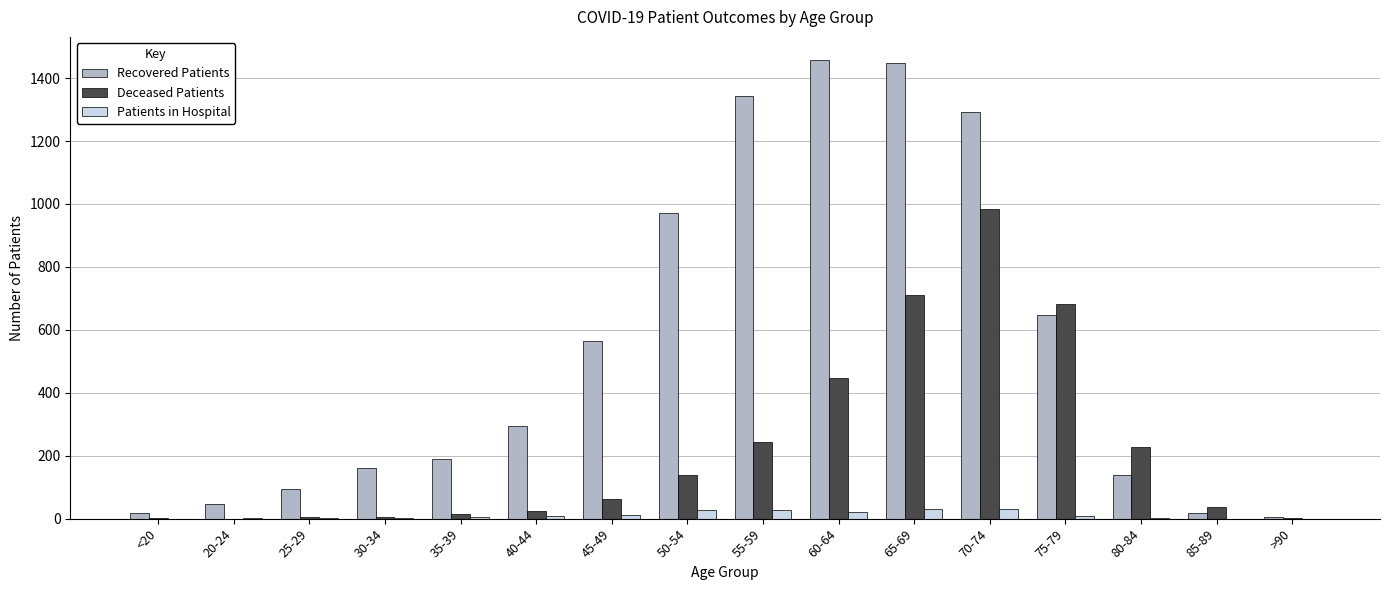

Where is Recovered Patients nearest to the value 731?

75-79